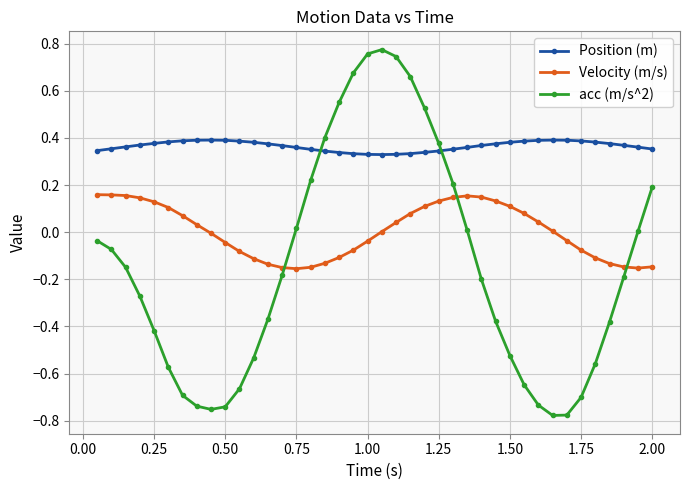

True or false: Position (m) has more than 0 interior local peaks.

True